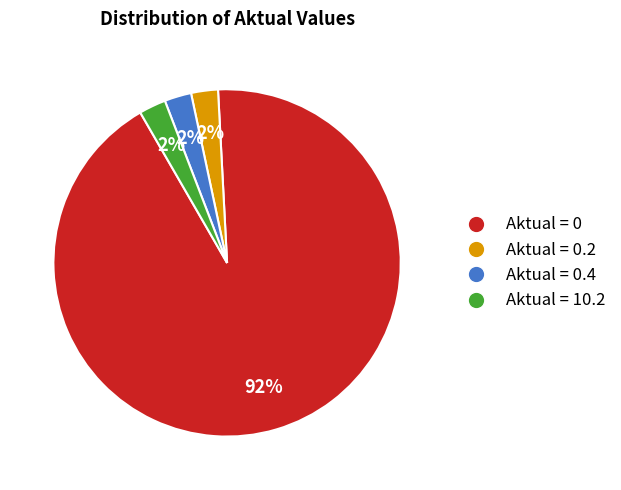

To the nearest percent, what is the difference between the largest and smallest slice percentages?

90%